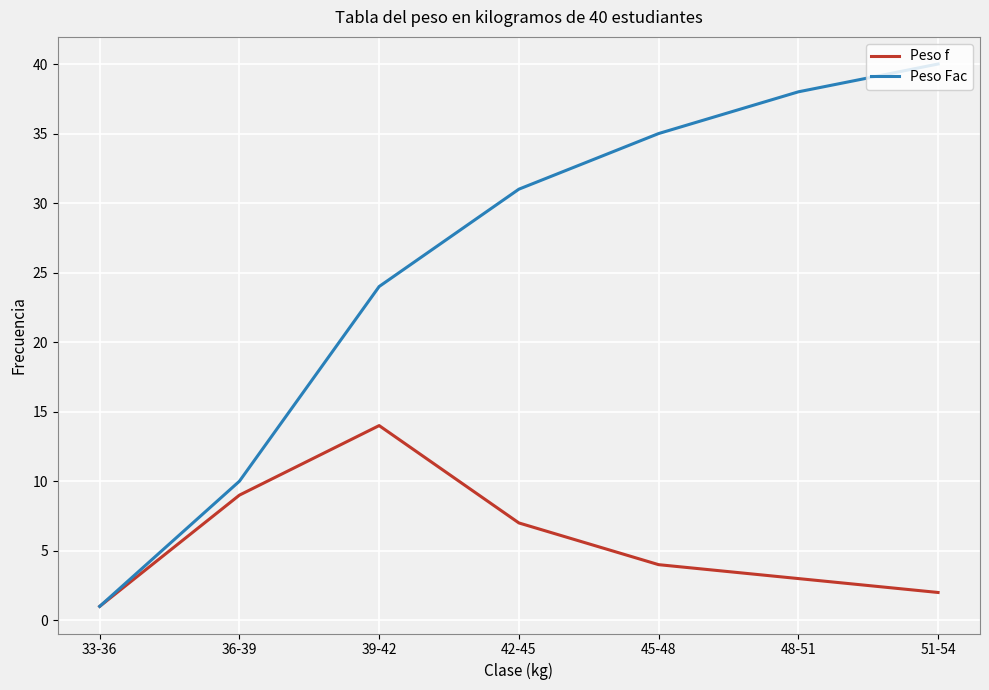

Rank the categories by Peso Fac value from lowest to highest.

33-36, 36-39, 39-42, 42-45, 45-48, 48-51, 51-54